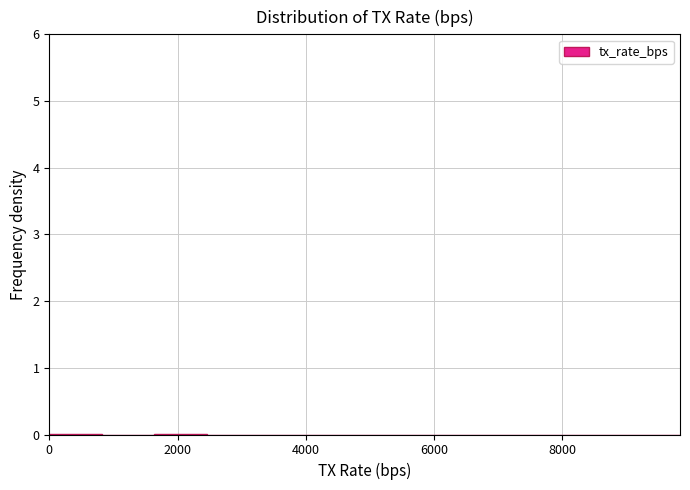

Reading left to right, transcribe this chart: for each bar, give the range it covers on the x-axis and its height. Neither the bar edges nor the heights are printed on the chart, so give them approximately, as read against the axes.

0 to 800: under 0.1
800 to 1600: 0
1600 to 2400: under 0.1
2400 to 3200: 0
3200 to 4000: under 0.1
4000 to 5000: 0
5000 to 5800: under 0.1
5800 to 6600: under 0.1
6600 to 7400: 0
7400 to 8200: 0
8200 to 9000: 0
9000 to 9800: under 0.1